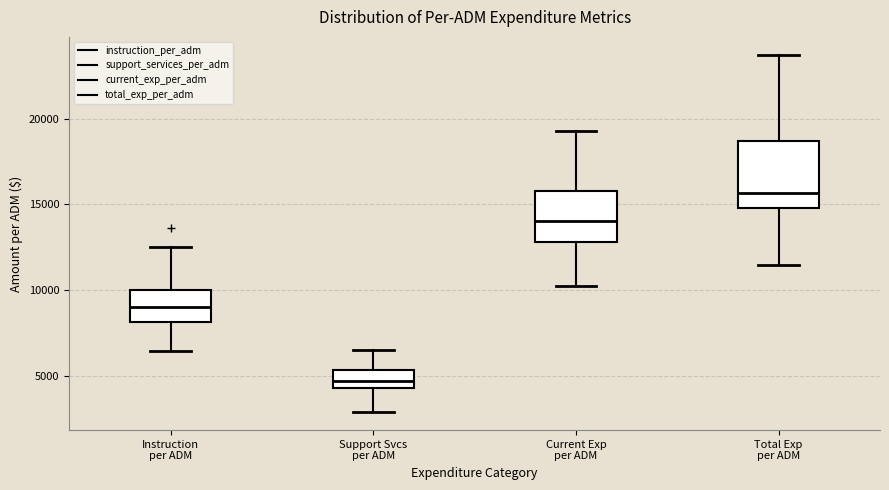

Reading left to right, read every box against the y-axis: the position of its median line, the range the box covers, and the ends of its whiskers. The values are not printed on the chart, so give them approximately, as read against the axis.

Instruction per ADM: median 9000, box 8000 to 10000, whiskers 6500 to 12500
Support Svcs per ADM: median 4500 (inside the box), box 4500 to 5500, whiskers 3000 to 6500
Current Exp per ADM: median 14000, box 13000 to 16000, whiskers 10000 to 19500
Total Exp per ADM: median 15500, box 15000 to 18500, whiskers 11500 to 23500